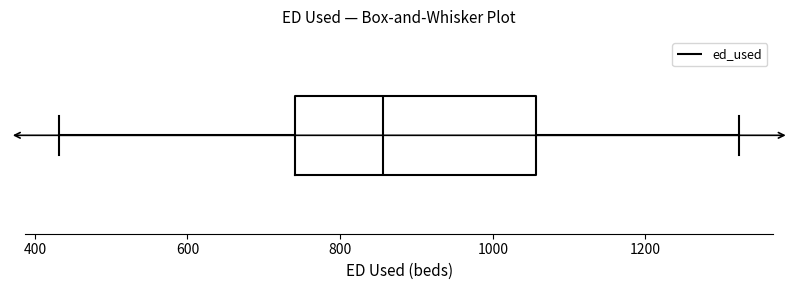

Read this box plot against the x-axis: the position of the median line, the range covered by the box, and the ends of both whiskers. The values are not printed on the chart, so give them approximately, as read against the axis.

median 860, box 740 to 1060, whiskers 440 to 1320